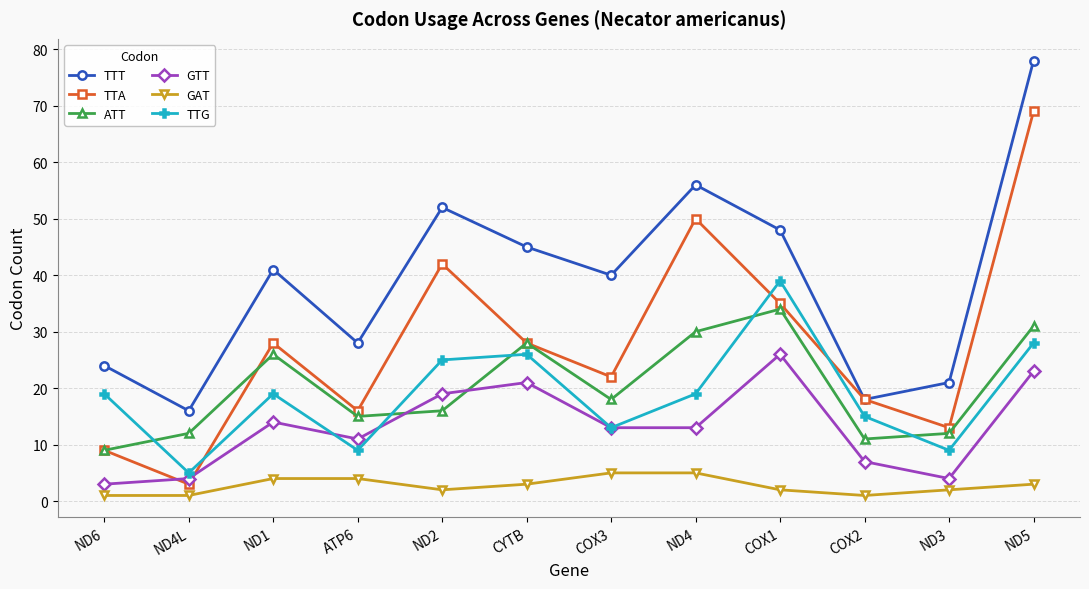

Where does the GAT series first go above 3?

ND1